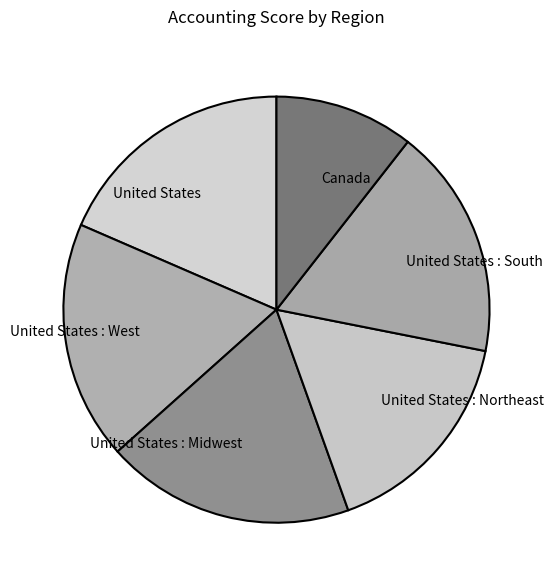

True or false: United States accounts for 18% of the total.

True